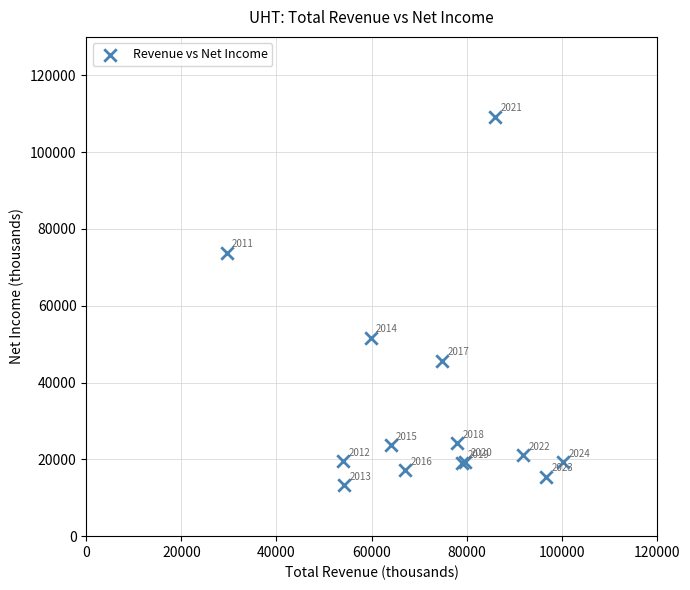

What Y value in the scatter plot is closest to 61200?

51600